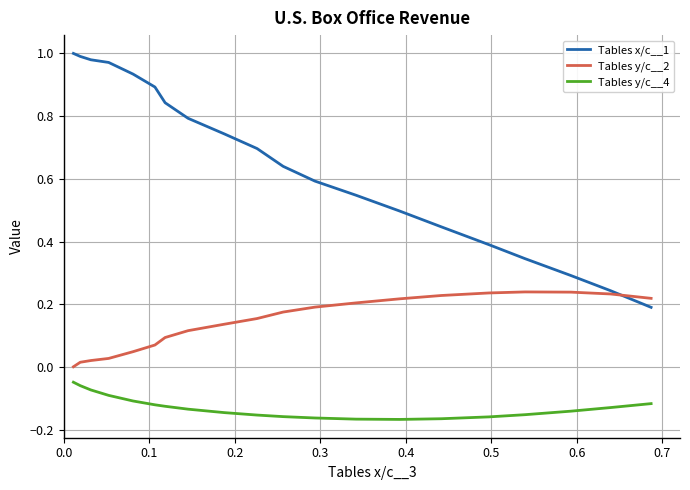

Does the chart display data point markers on the line(s)?

No